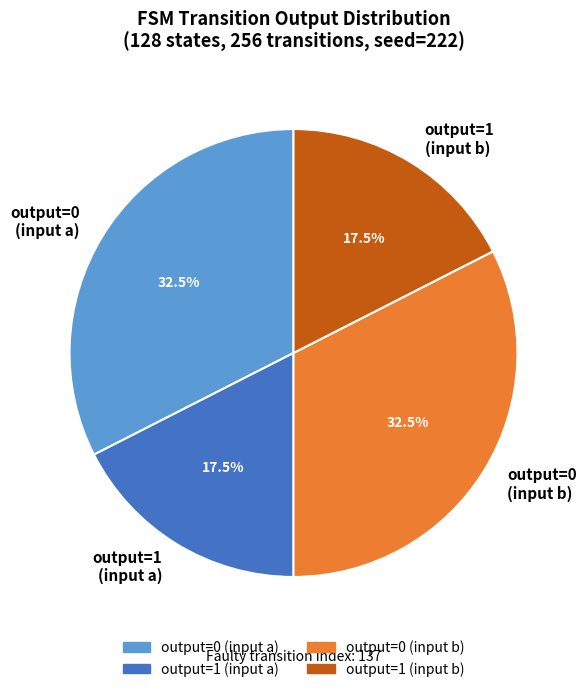

Does output=0 (input a) account for over 50% of the chart?

No